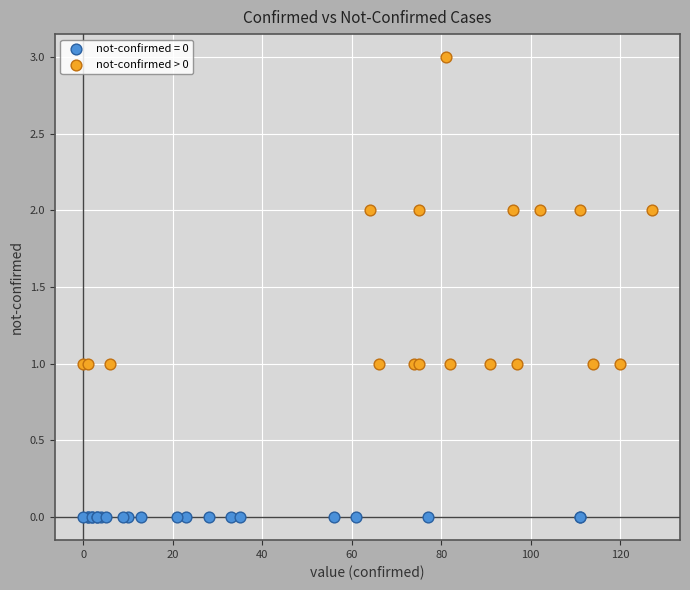

Which series contains the highest Y value?

not-confirmed > 0